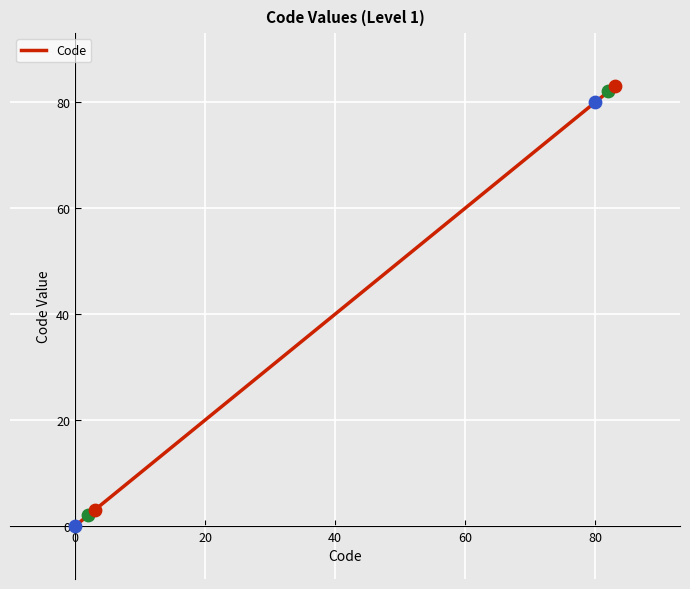

What is the average value?

42